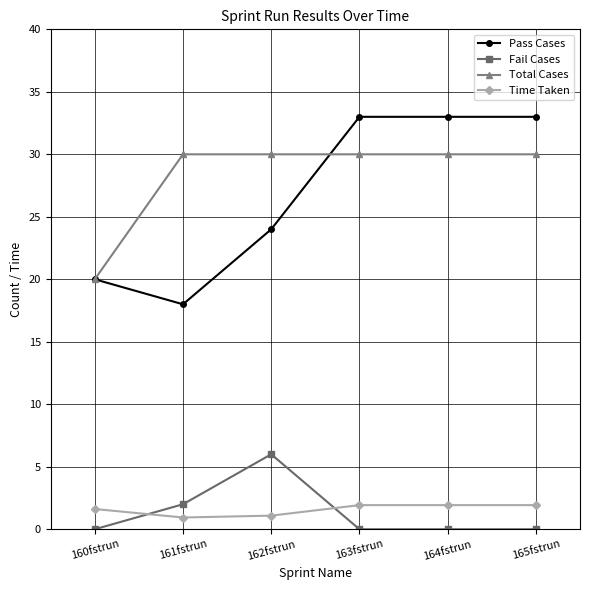

Which series has the widest spread of values?

Pass Cases